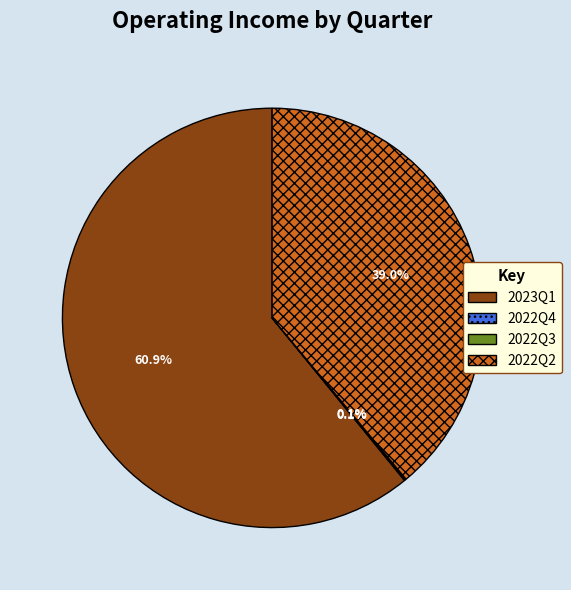

What portion of the pie excludes 2022Q2?

61.0%